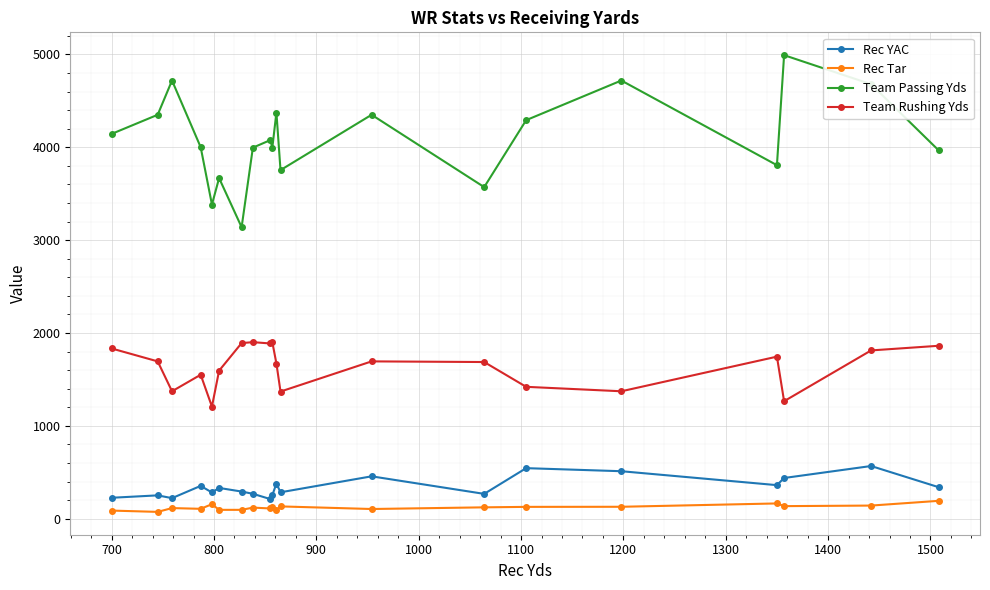

True or false: Rec YAC and Team Passing Yds cross at least once.

False